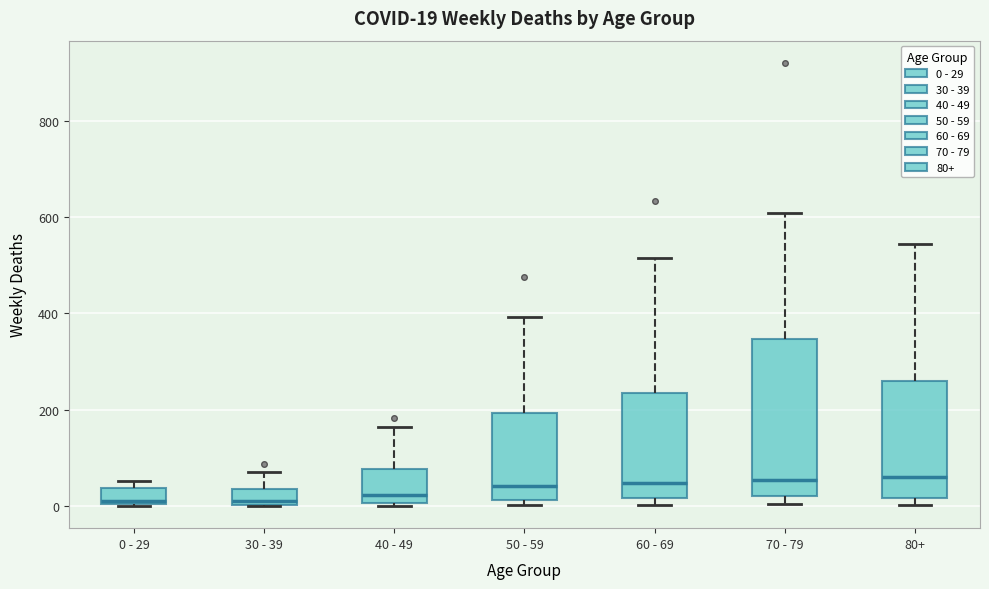

Which box is the tallest, from its lower edge to its upper edge?

70 - 79